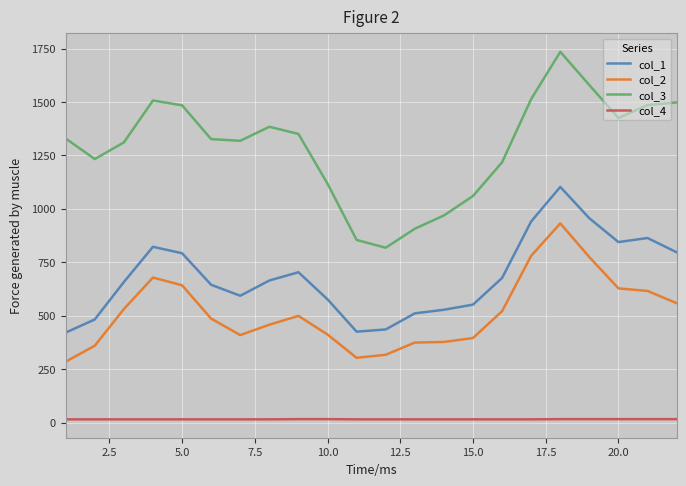

Which series has the largest total across all categories?

col_3